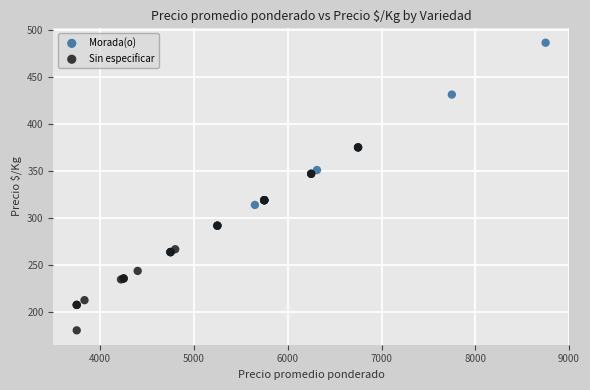

Which series reaches the maximum Y coordinate?

Morada(o)